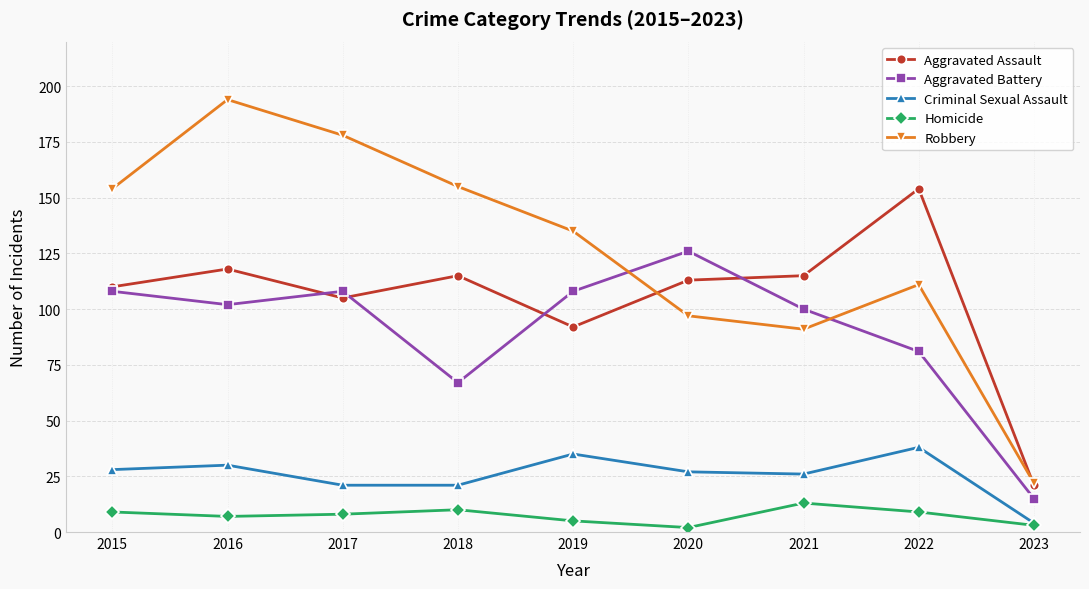

Is it true that Robbery equals 111 at 2022?

True